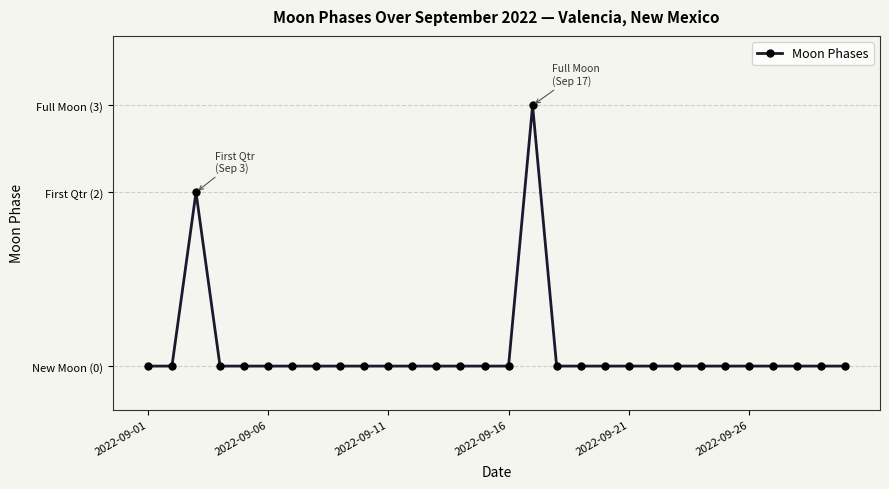

Does the chart have visible grid lines?

Yes